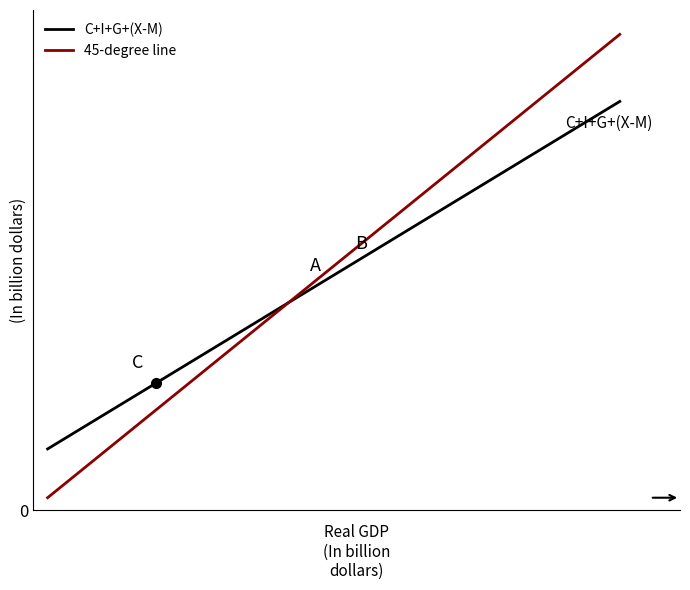

Rank the series by their maximum value, from lowest to highest.

C+I+G+(X-M), 45-degree line